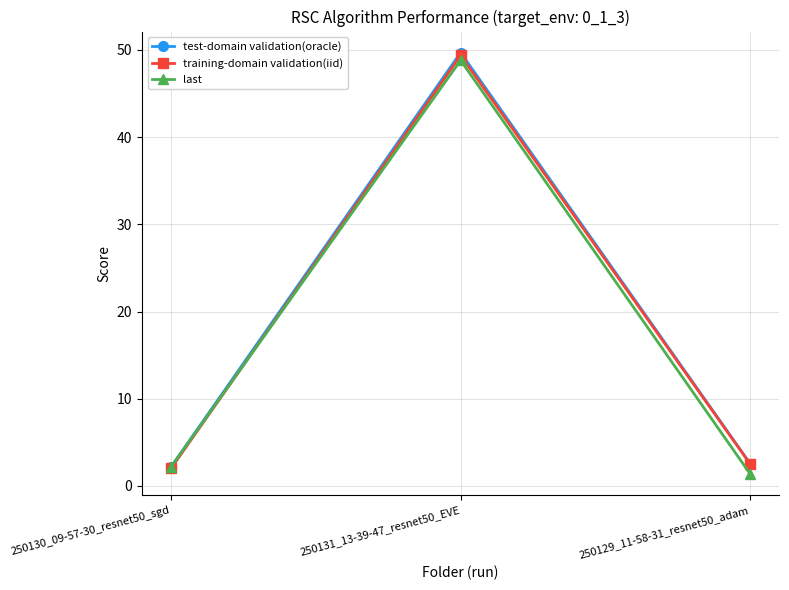

What is the difference between the highest and lowest values at 250130_09-57-30_resnet50_sgd?

0.2